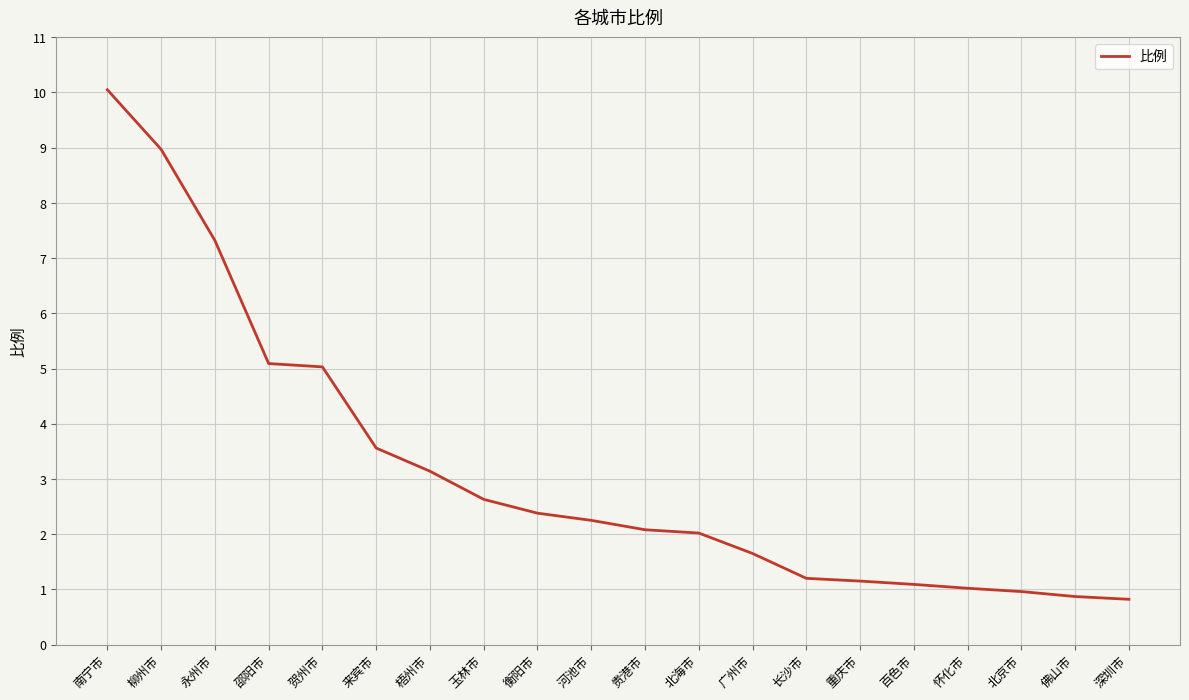

What position from the left is 玉林市?

8